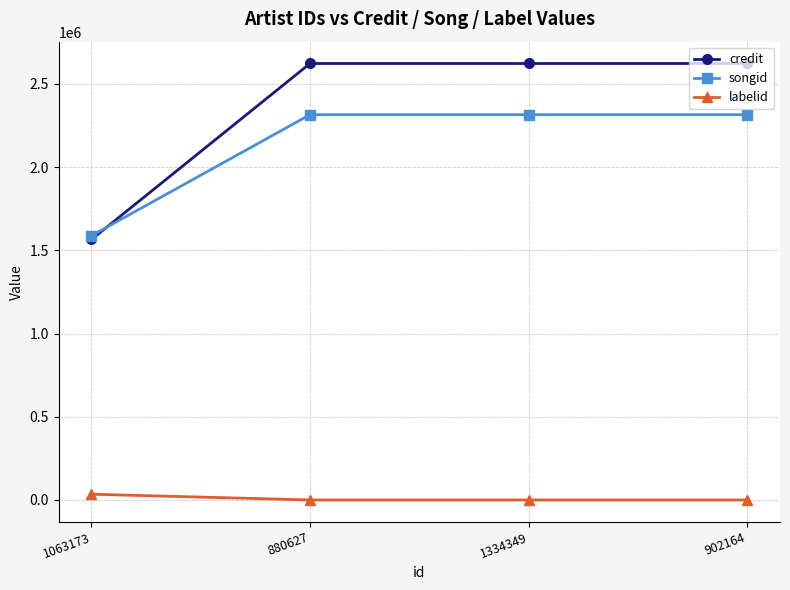

Rank the series at 880627 from highest to lowest value.

credit, songid, labelid